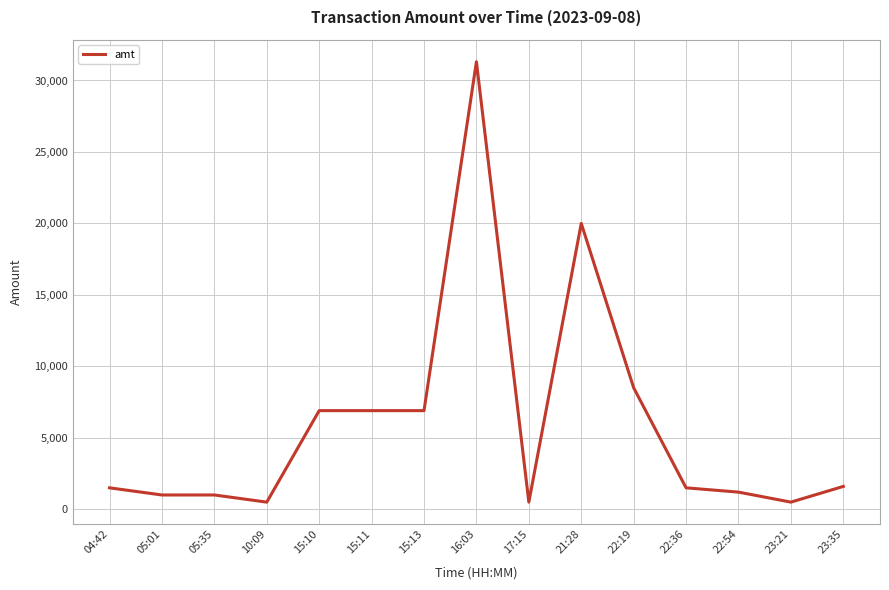

The value at 15:11 is 6900. True or false?

True